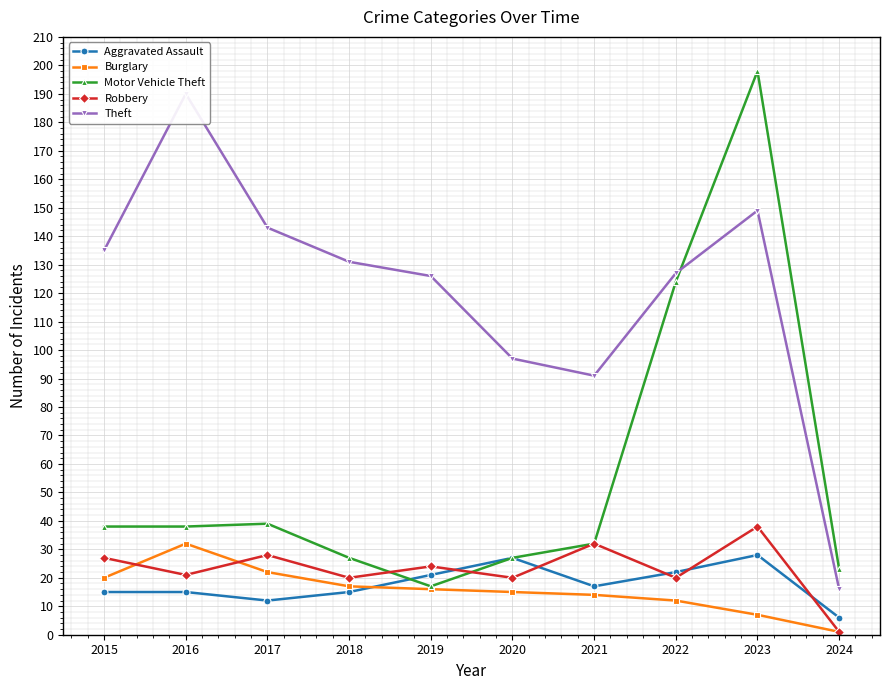

How many interior local valleys does the Theft series have?

1